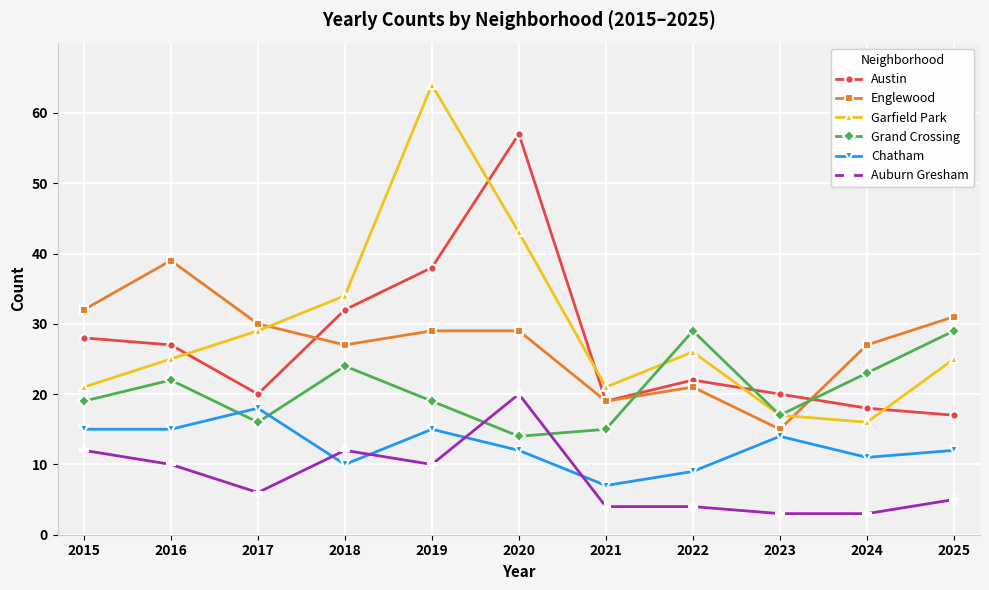

How many lines are shown in the chart?

6